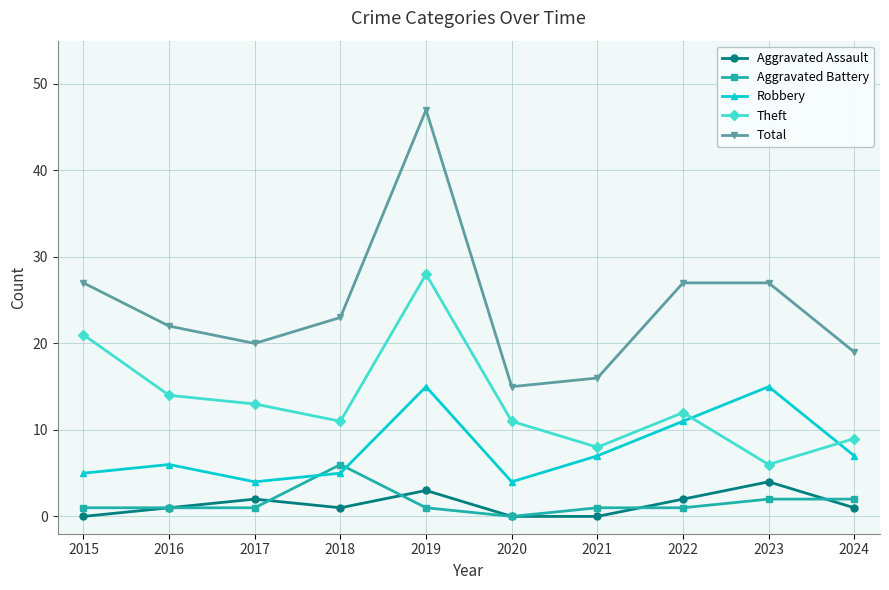

At which category is the sum across all series the highest?

2019